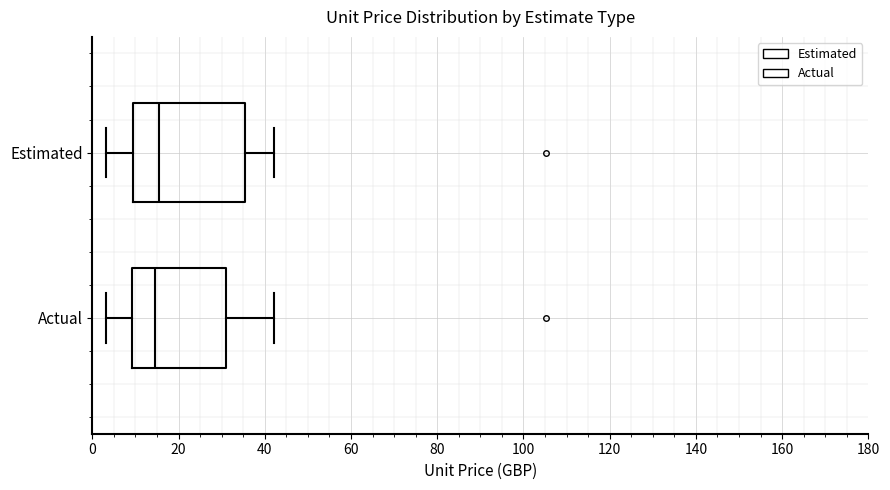

Reading bottom to top, transcribe this box plot: for each box, give where its median line is, the range the box spans, and where its two whiskers end, as read against the x-axis. The values are not printed on the chart, so give them approximately, as read against the axis.

Actual: median 14, box 10 to 32, whiskers 4 to 42
Estimated: median 16, box 10 to 36, whiskers 4 to 42